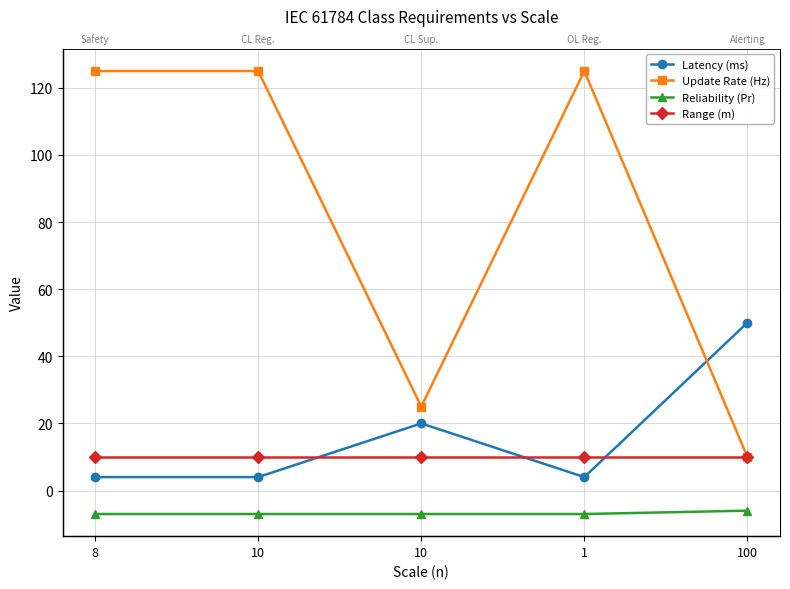

What is the lowest value of the Update Rate (Hz) series?

10